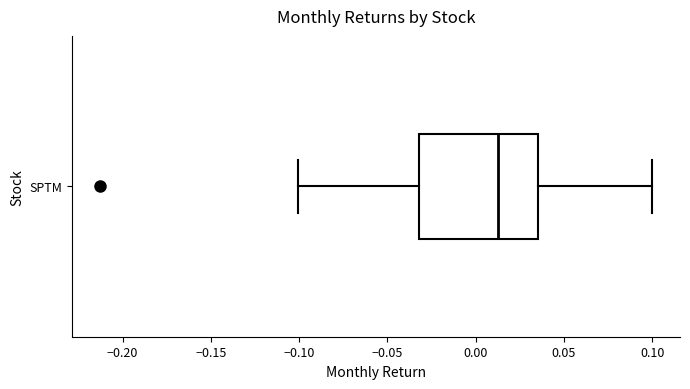

Read this box plot against the x-axis: the position of the median line, the range covered by the box, and the ends of both whiskers. The values are not printed on the chart, so give them approximately, as read against the axis.

median 0.015, box -0.030 to 0.035, whiskers -0.100 to 0.100